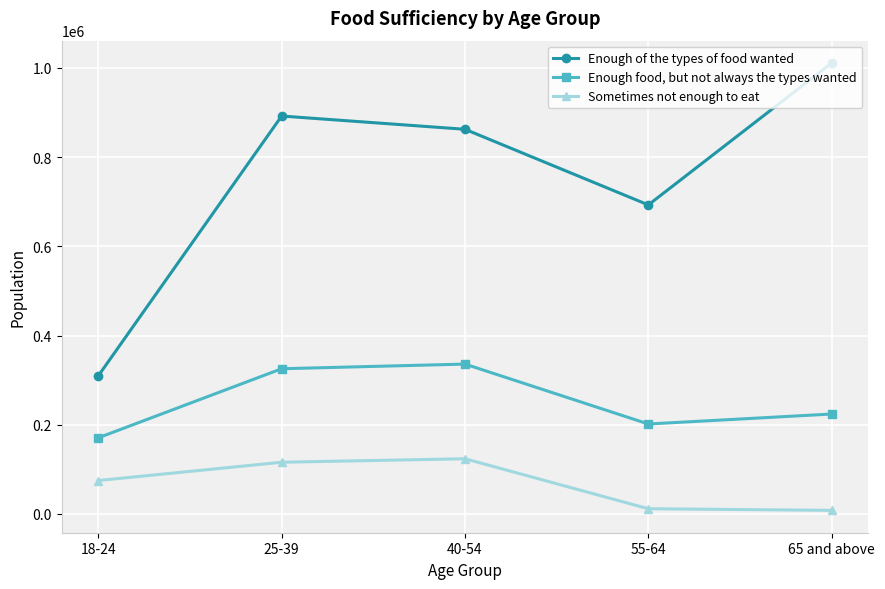

What is the label of the 3rd point from the right?

40-54